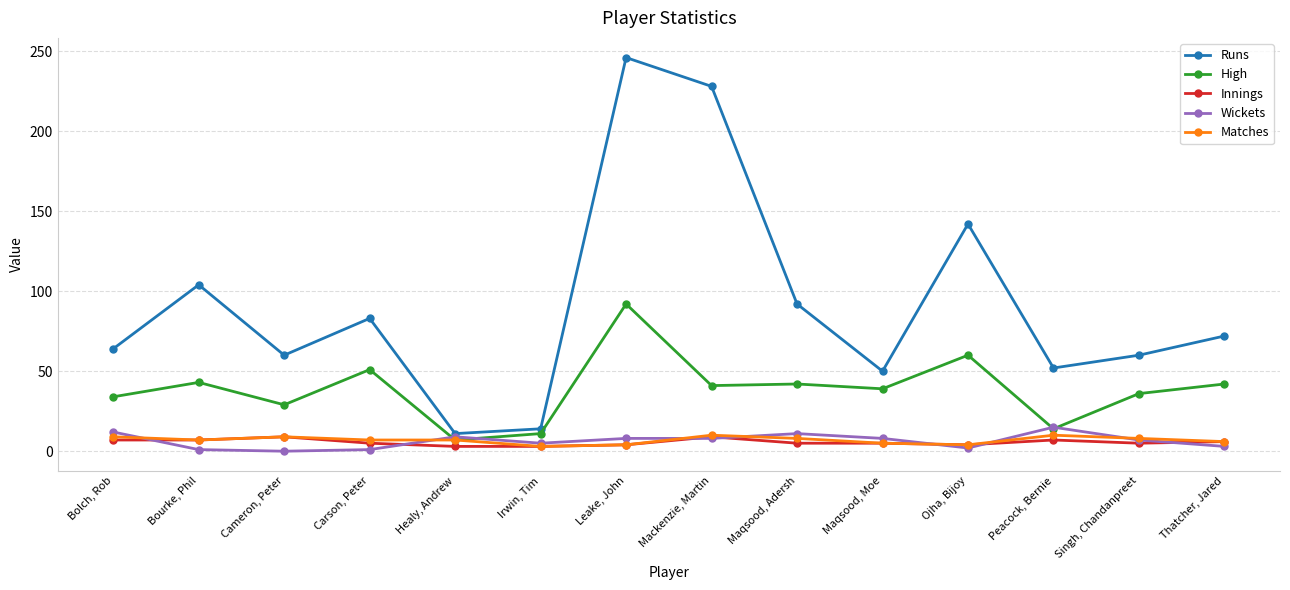

Count the number of data series in this chart.

5